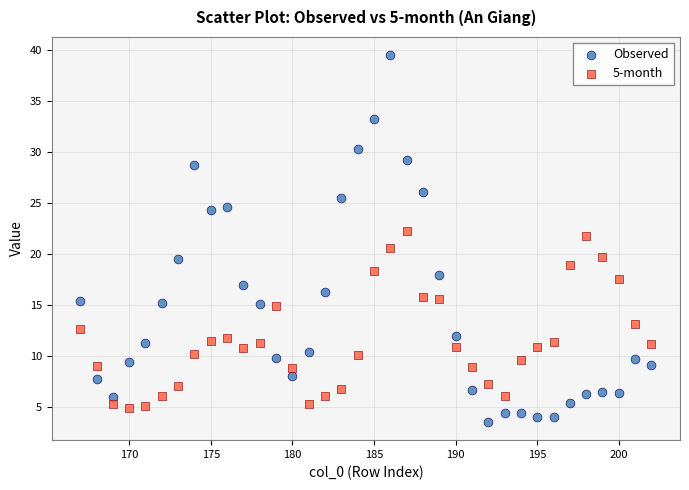

What is the X range (max minus min) for the scatter plot?

35.0